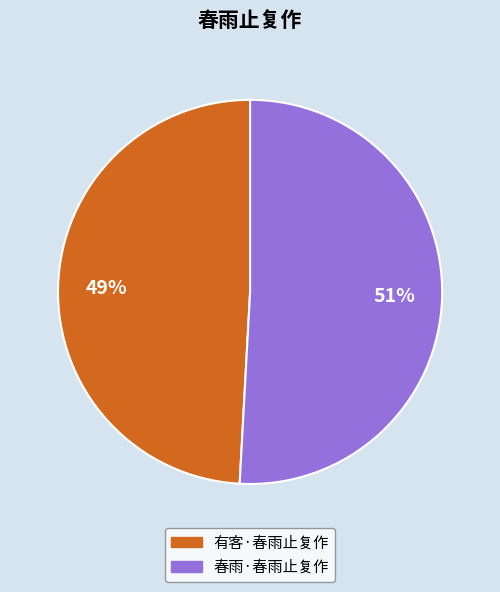

Which category has the biggest portion of the pie?

春雨·春雨止复作